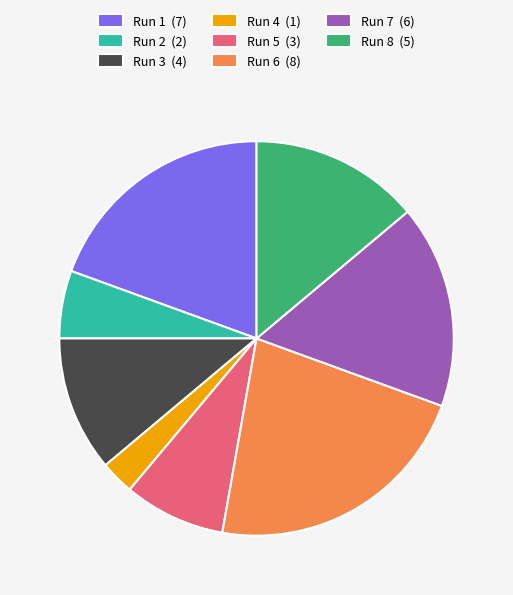

Is it true that Run 3 (4) is 11% of the pie?

True